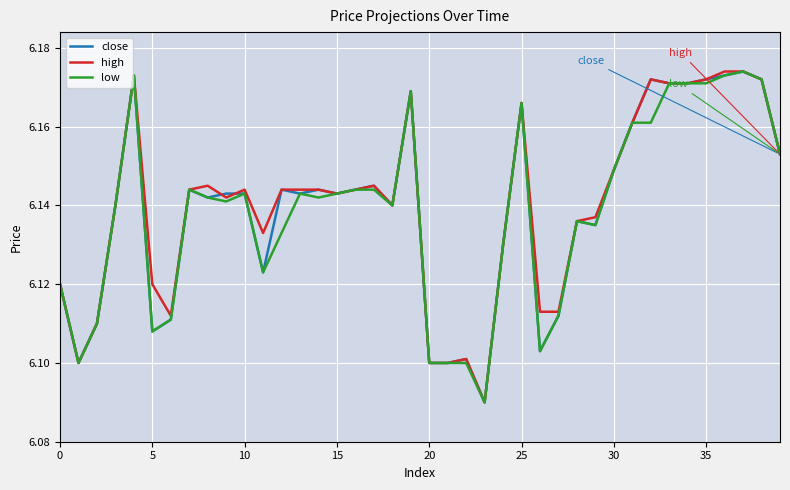

What is the label of the 10th point from the right?

30